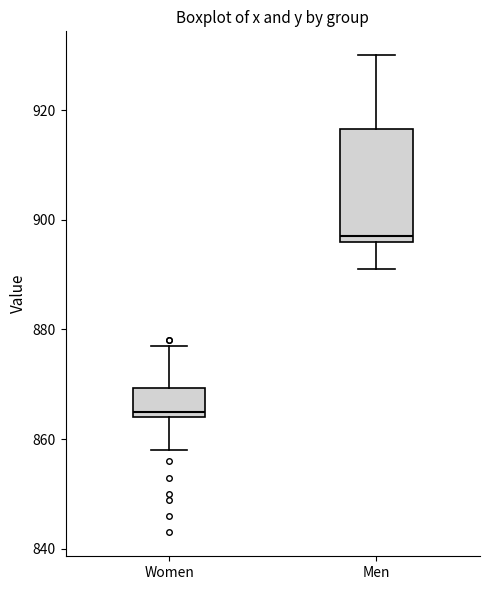

Comparing the boxes themselves (not the whiskers), which one is the tallest?

Men